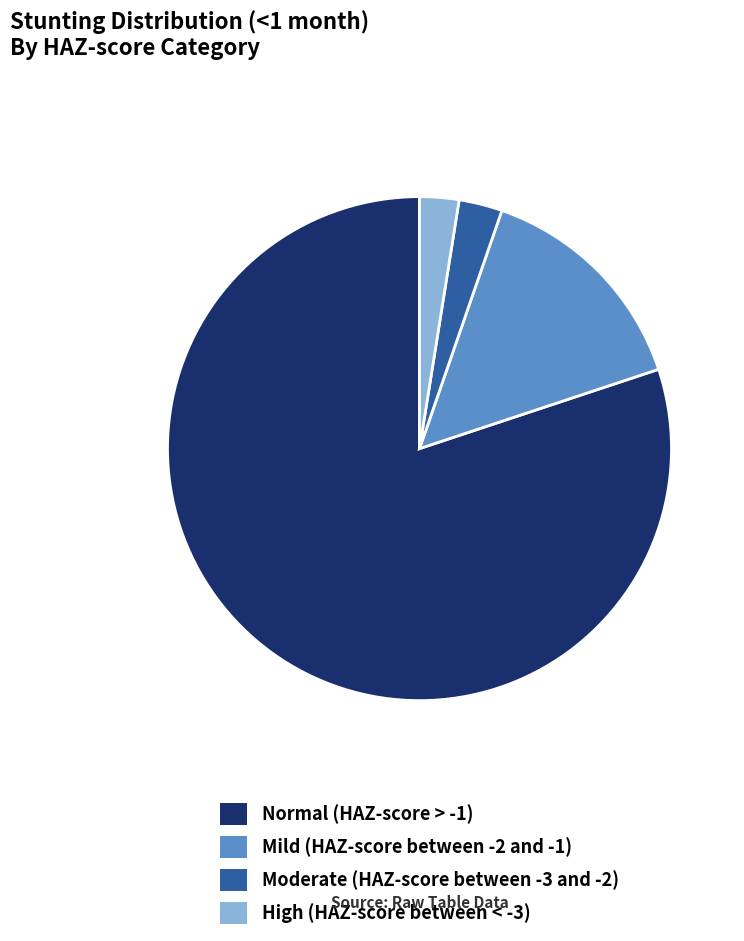

Combined, do Mild (HAZ-score between -2 and -1) and Moderate (HAZ-score between -3 and -2) account for over 50%?

No